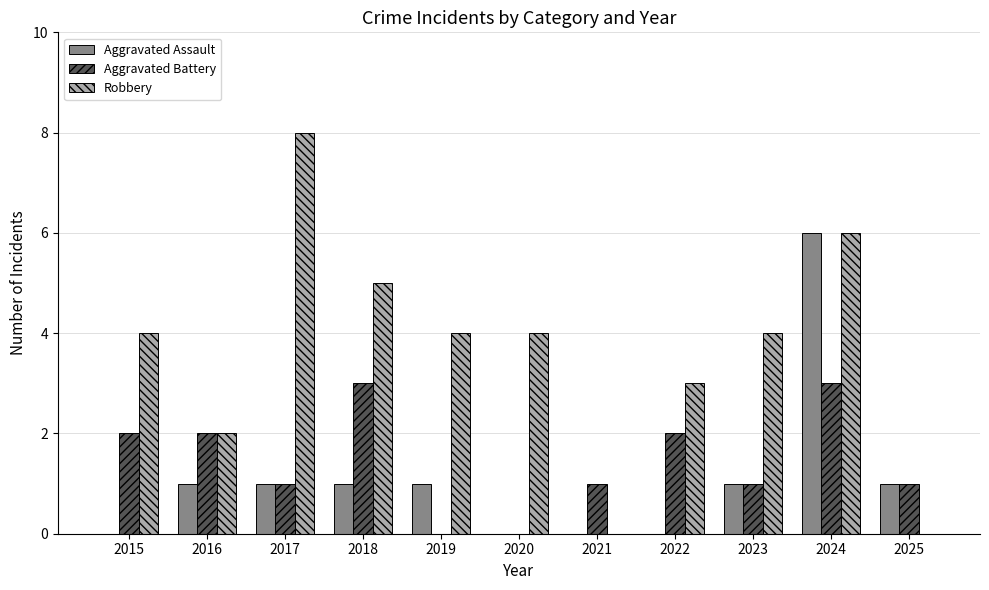

Reading right to left, transcribe all the data shown in this chart.

Aggravated Assault: 1	6	1	0	0	0	1	1	1	1	0
Aggravated Battery: 1	3	1	2	1	0	0	3	1	2	2
Robbery: 0	6	4	3	0	4	4	5	8	2	4